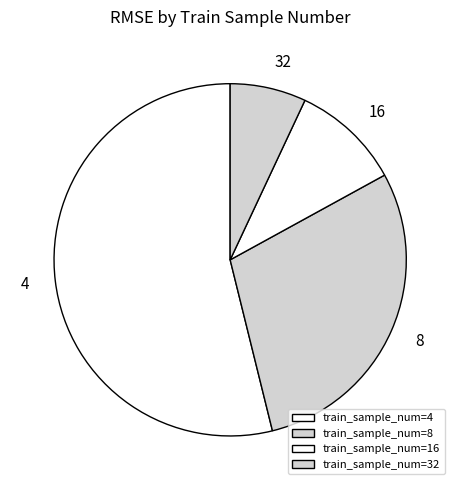

How many slices are in this pie chart?

4